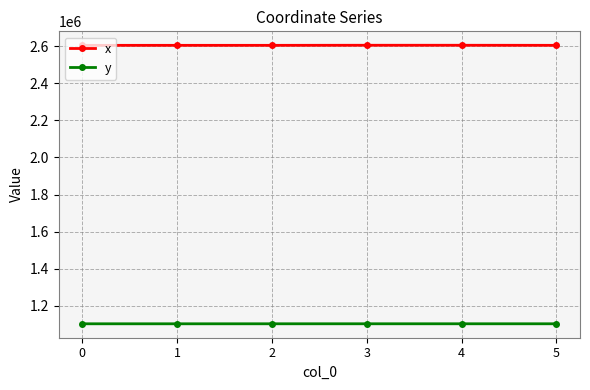

Rank the series at 0 from lowest to highest value.

y, x